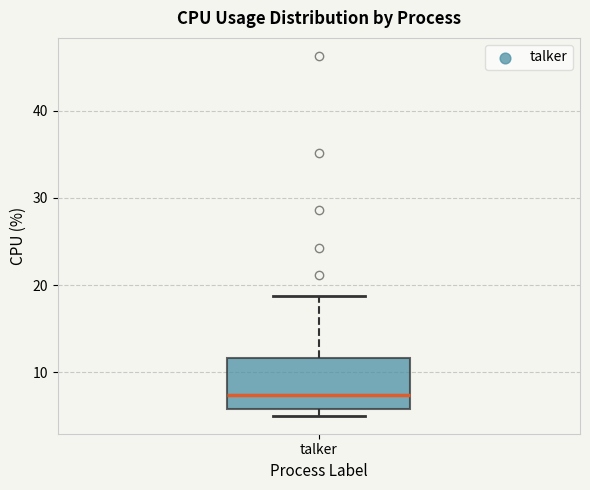

Transcribe this box plot: give where the median line is, the range the box spans, and where the two whiskers end, as read against the y-axis. The values are not printed on the chart, so give them approximately, as read against the axis.

median 7, box 6 to 12, whiskers 5 to 19